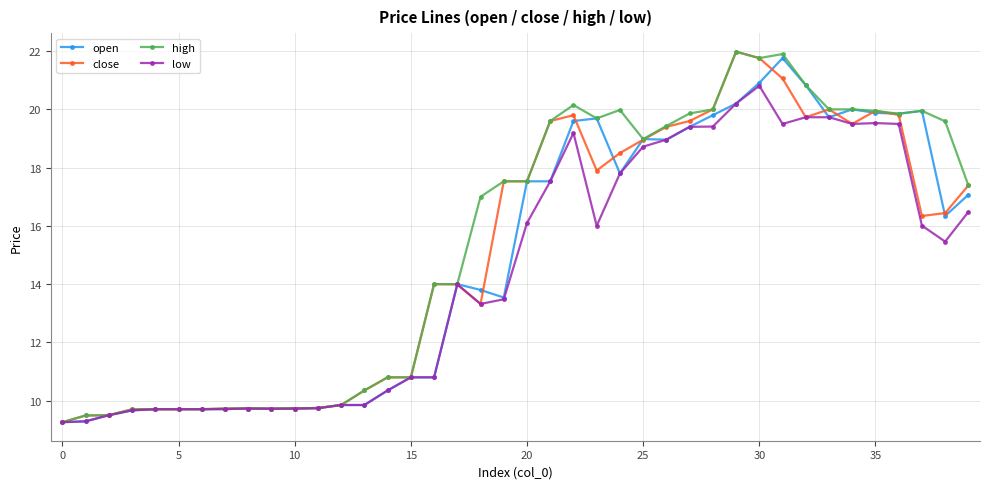

True or false: high has more than 2 interior local peaks.

True